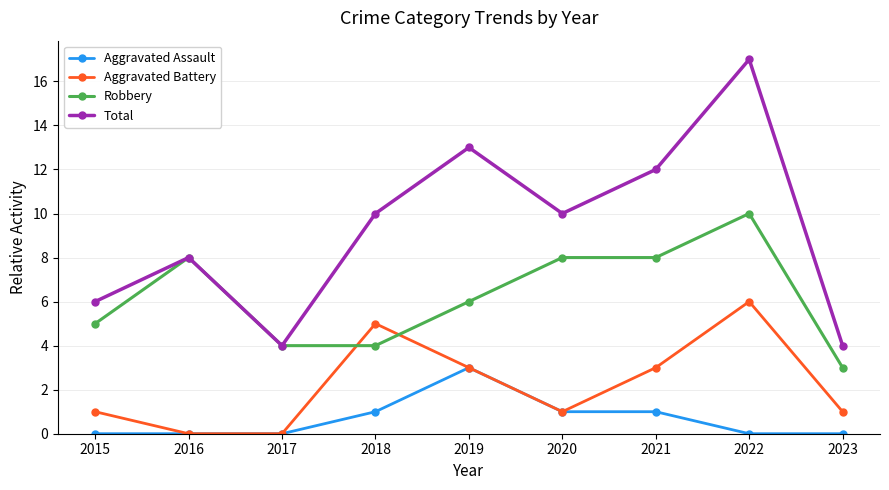

Rank the series by their maximum value, from highest to lowest.

Total, Robbery, Aggravated Battery, Aggravated Assault